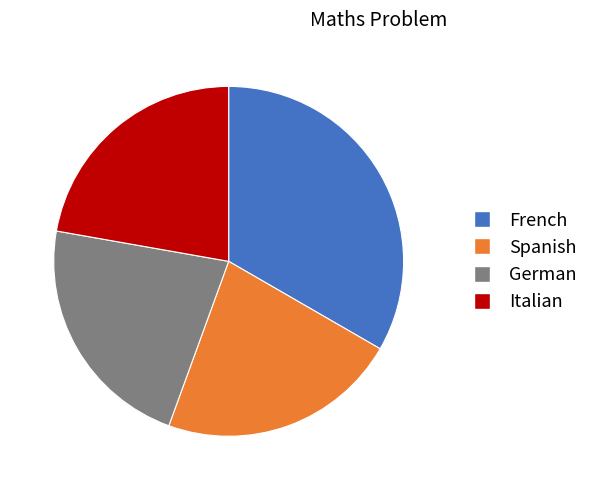

Is there any slice that represents more than half of the pie?

No